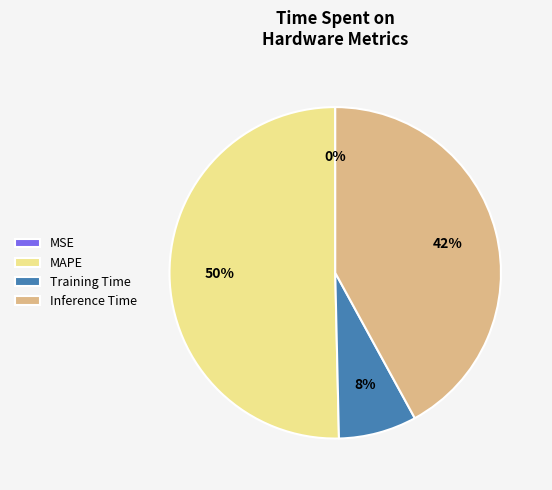

True or false: Inference Time accounts for 42% of the total.

True